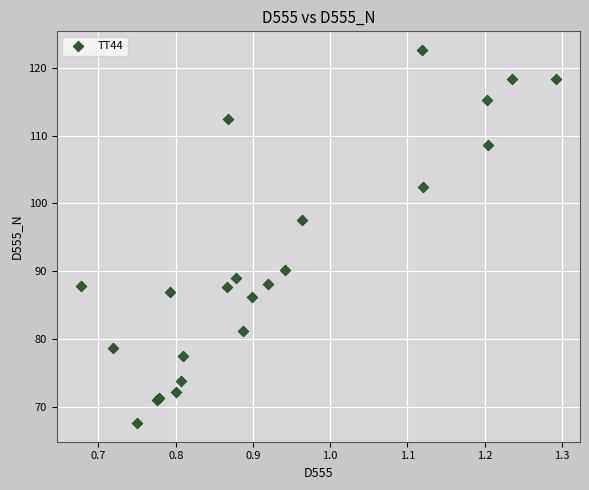

What Y value in the scatter plot is closest to 95?

97.5